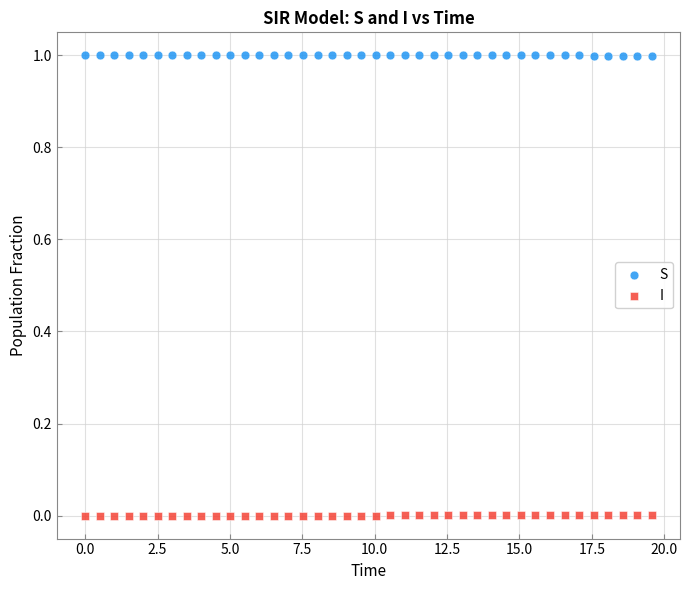

Across all data points, what is the range of X values (max minus min)?

19.6